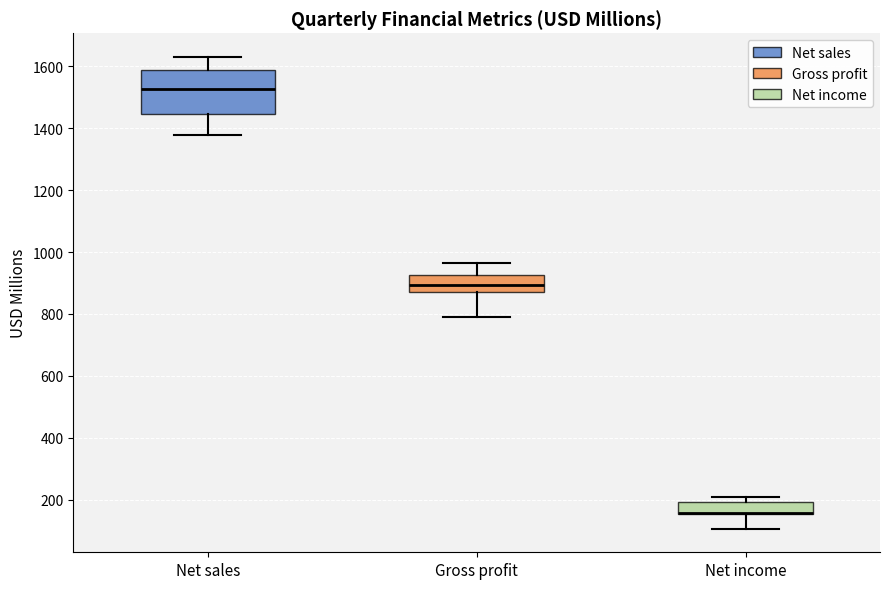

Reading left to right, transcribe this box plot: for each box, give where its median line is, the range the box spans, and where its two whiskers end, as read against the y-axis. The values are not printed on the chart, so give them approximately, as read against the axis.

Net sales: median 1520, box 1440 to 1600, whiskers 1380 to 1640
Gross profit: median 900, box 880 to 920, whiskers 800 to 960
Net income: median 160 (drawn on the box's lower edge), box 160 to 200, whiskers 100 to 220